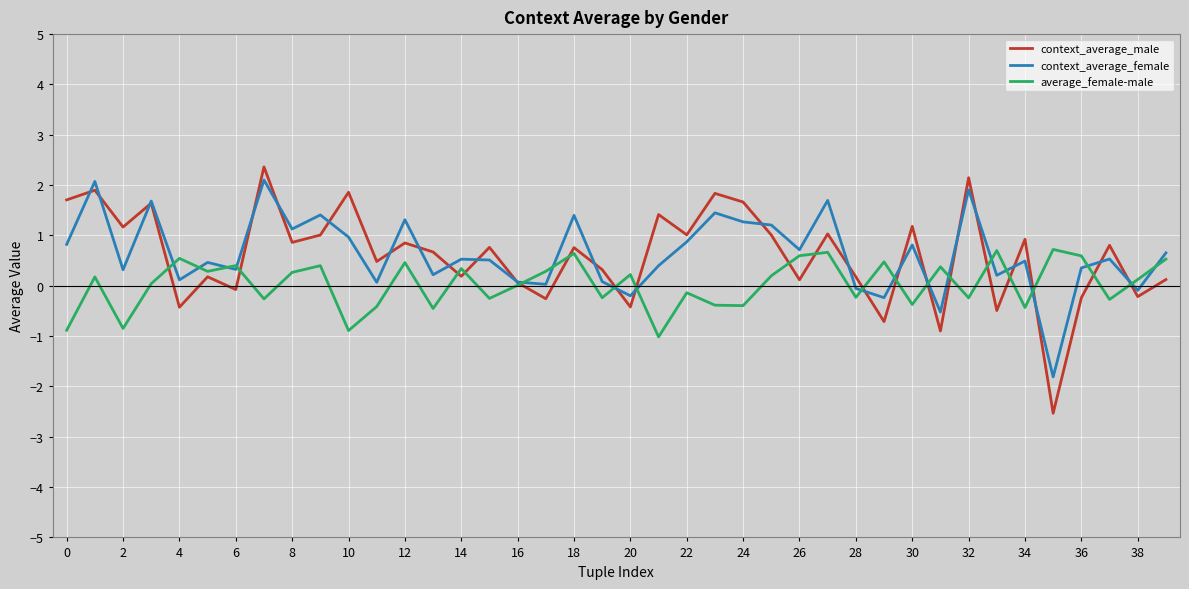

What is the lowest value of the context_average_female series?

-1.8